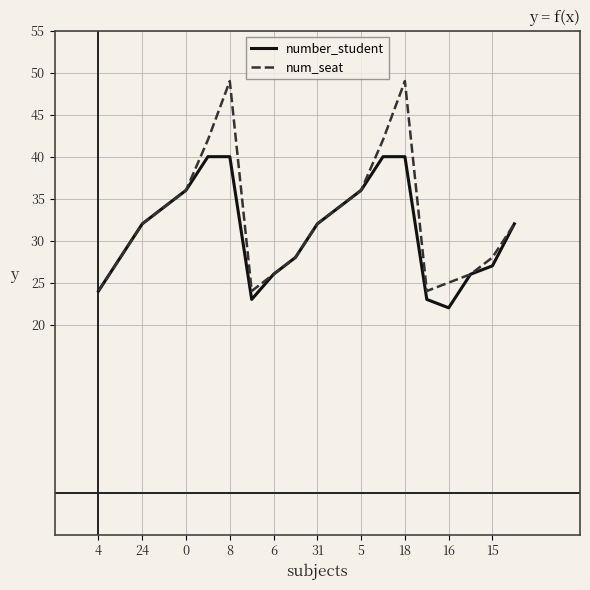

What is the difference between the second highest and minimum values in the num_seat series?

25